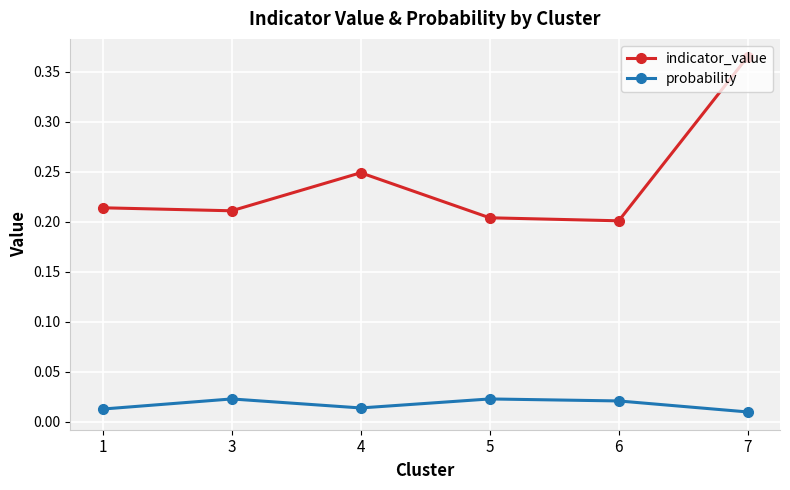

Count the indicator_value values in the range 0 to 1.

6